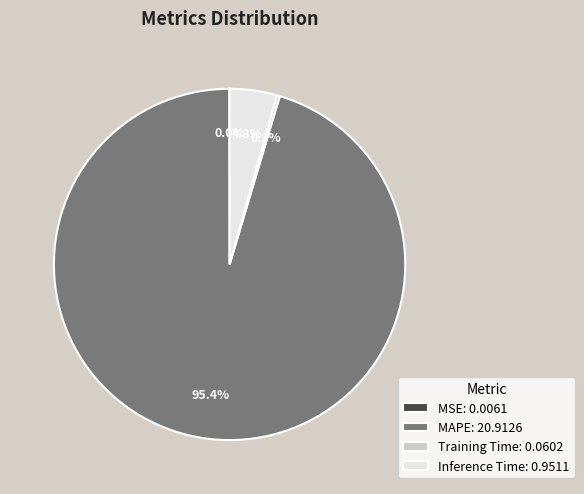

Which slice is the largest?

MAPE: 20.9126